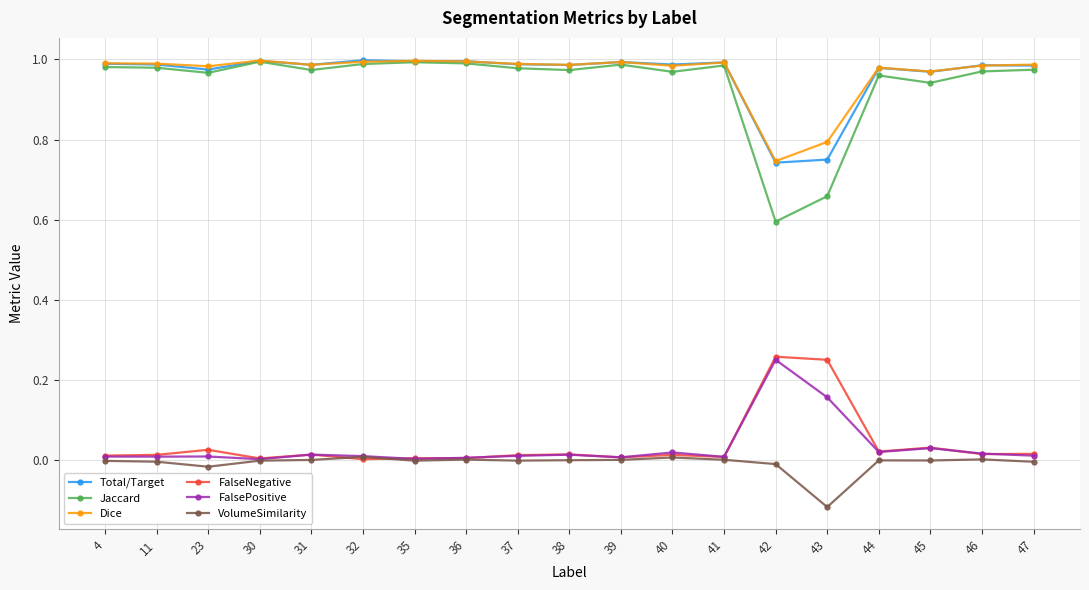

True or false: VolumeSimilarity has more than 0 interior local peaks.

True